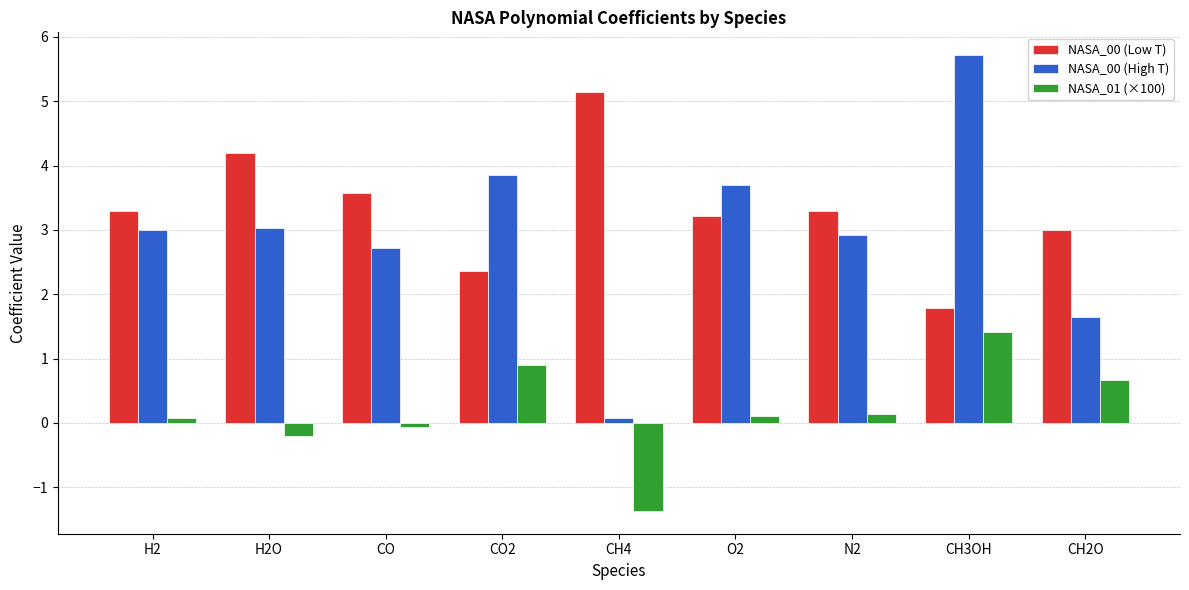

At CH3OH, list the series in order from largest to smallest.

NASA_00 (High T), NASA_00 (Low T), NASA_01 (×100)